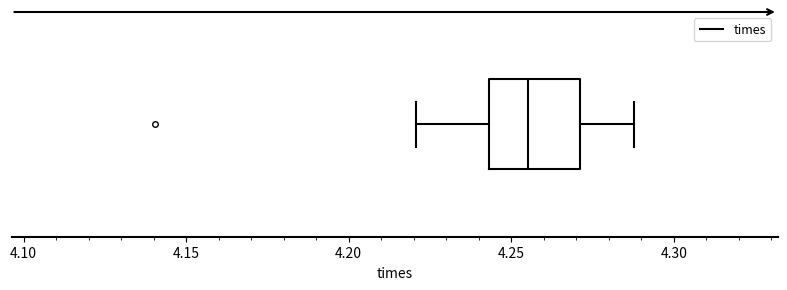

Transcribe this box plot: give where the median line is, the range the box spans, and where the two whiskers end, as read against the x-axis. The values are not printed on the chart, so give them approximately, as read against the axis.

median 4.255, box 4.245 to 4.270, whiskers 4.220 to 4.290